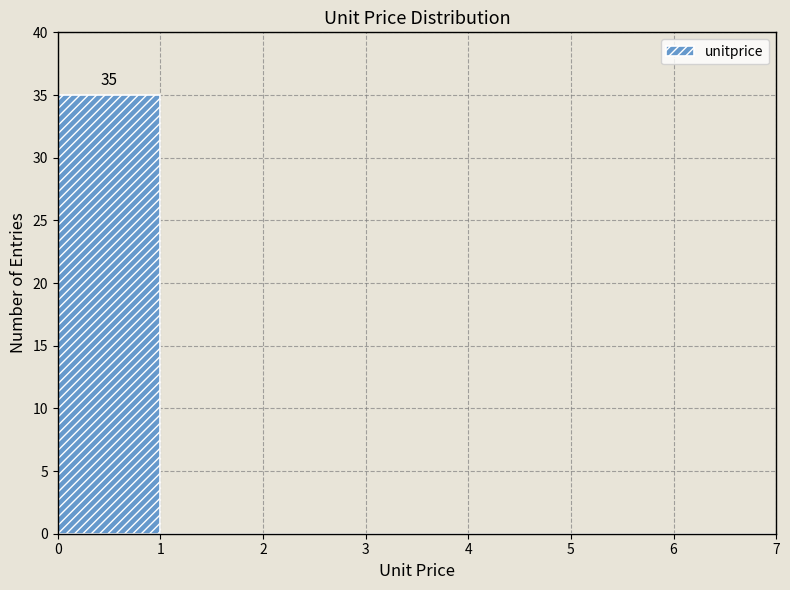

Over which range of the x-axis is the bar tallest?

0 to 1